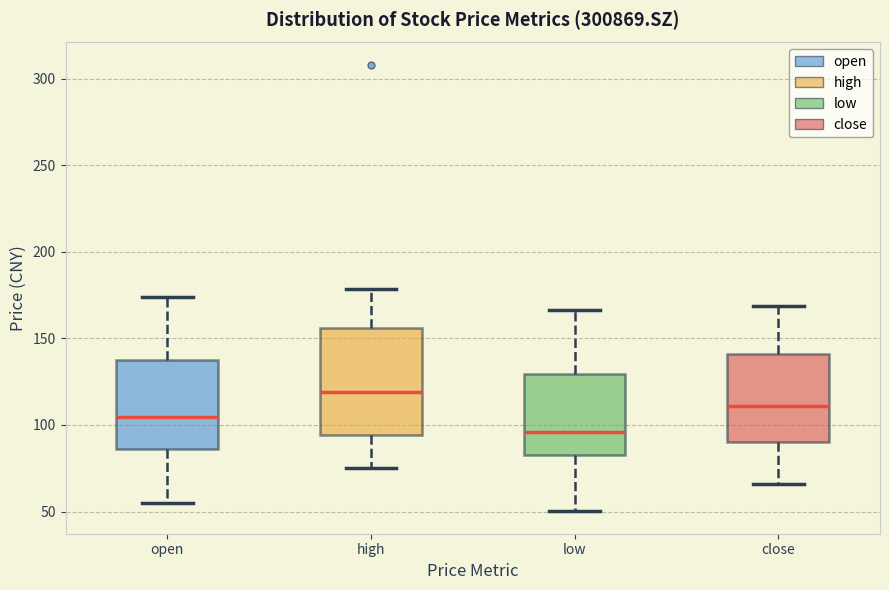

Where is the lower edge of the box for open on the y-axis? The values are not printed on the chart, so give them approximately, as read against the axis.

85